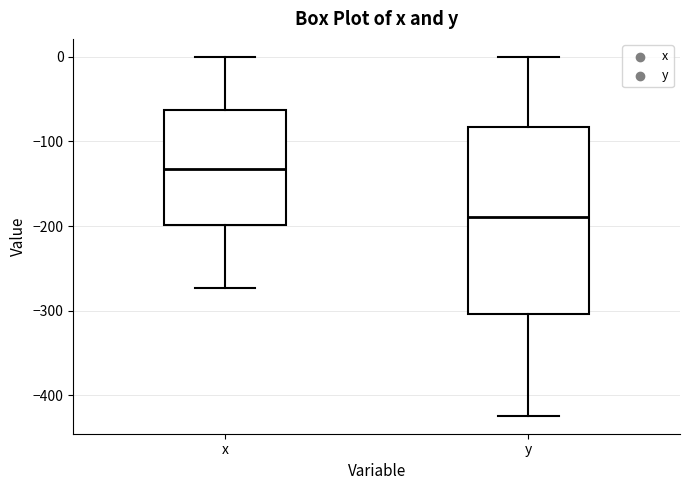

Reading left to right, transcribe this box plot: for each box, give where its median line is, the range the box spans, and where its two whiskers end, as read against the y-axis. The values are not printed on the chart, so give them approximately, as read against the axis.

x: median -130, box -200 to -60, whiskers -270 to 0
y: median -190, box -300 to -80, whiskers -420 to 0